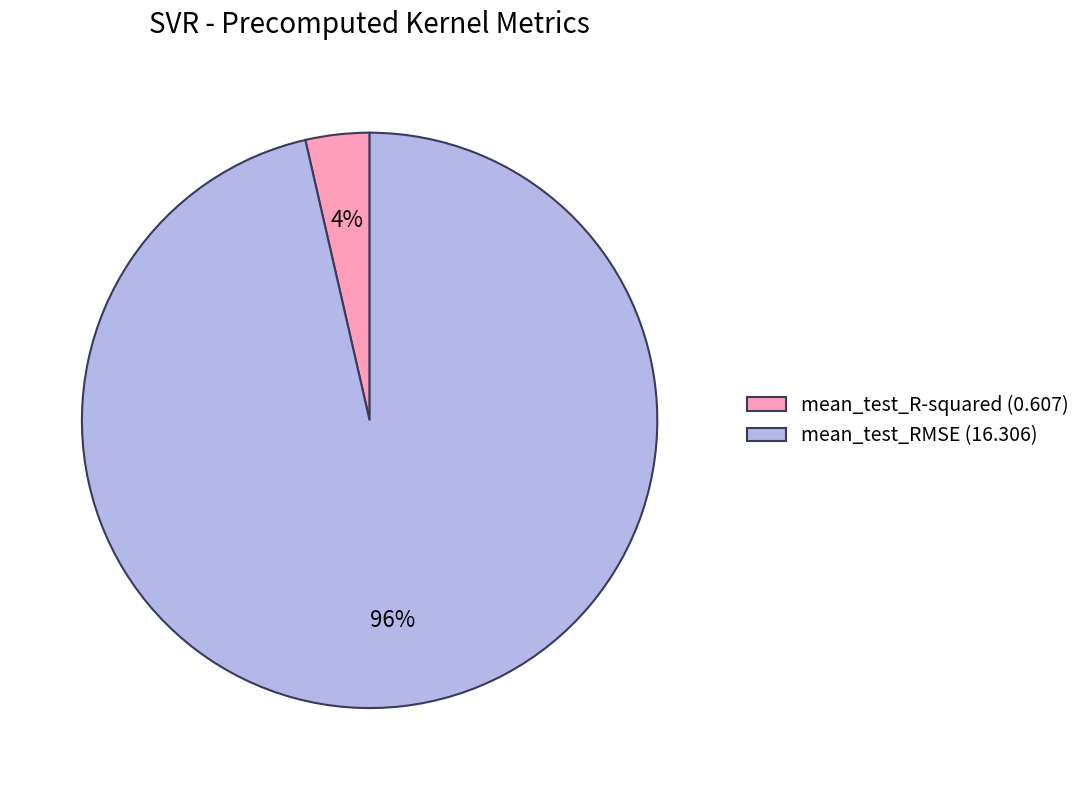

Is there a majority slice in this chart?

Yes